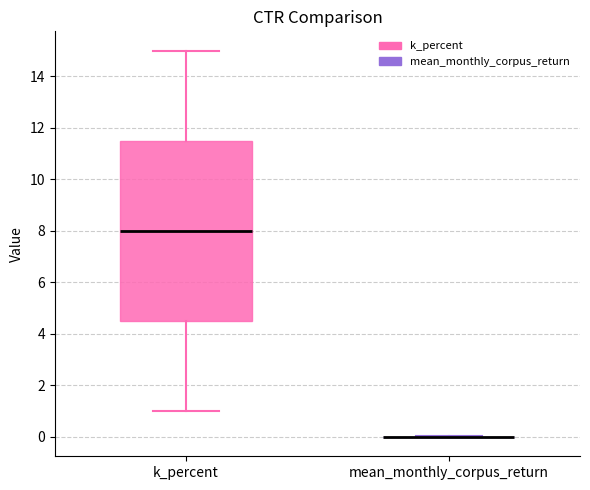

Where is the lower edge of the box for k_percent on the y-axis? The values are not printed on the chart, so give them approximately, as read against the axis.

4.6